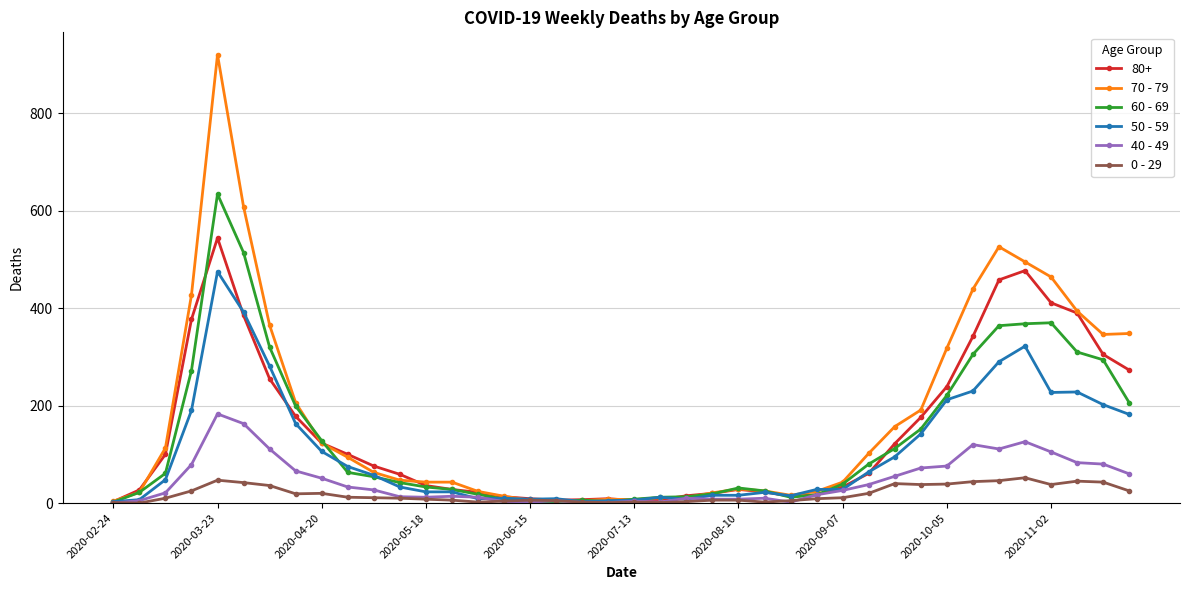

Which series has the largest range (max minus min)?

70 - 79